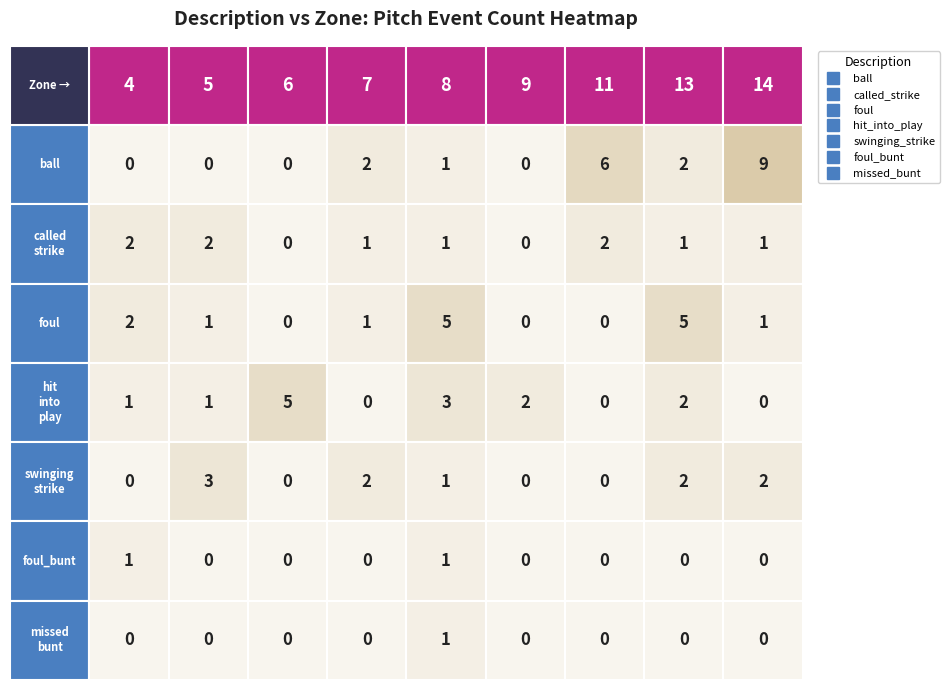

How many series are shown in this chart?

7